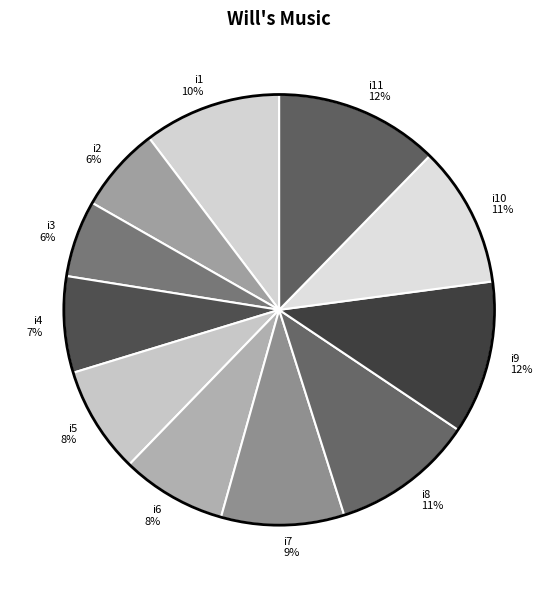

To the nearest percent, what portion does i7 represent?

9%